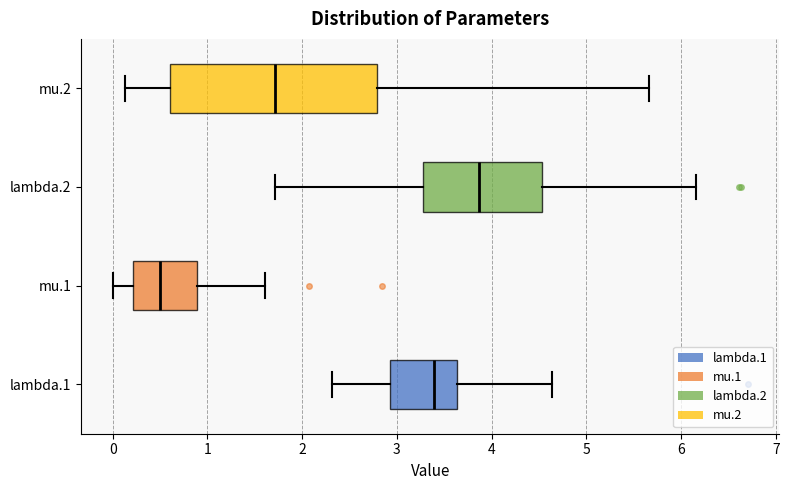

Where is the left edge of the box for mu.1 on the x-axis? The values are not printed on the chart, so give them approximately, as read against the axis.

0.2